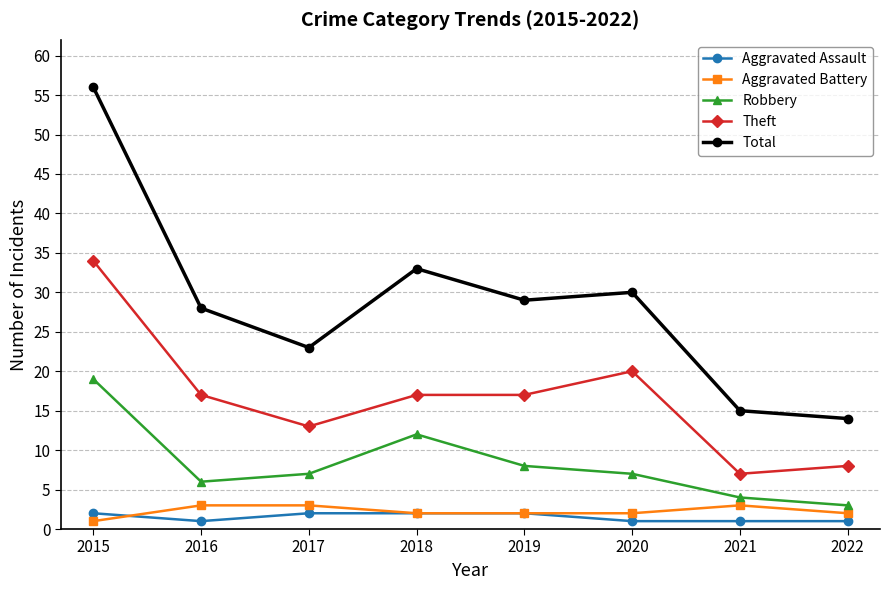

What is the sum of the Total values at 2015 and 2018?

89